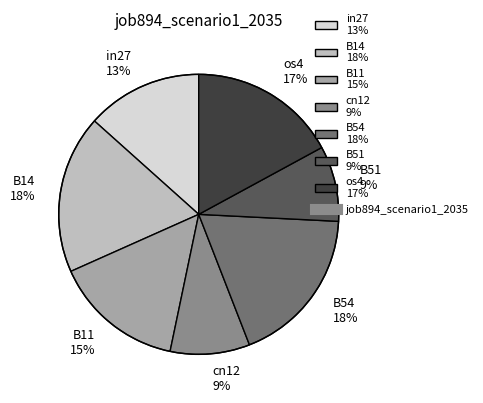

What percentage is the B11 slice, to the nearest percent?

15%